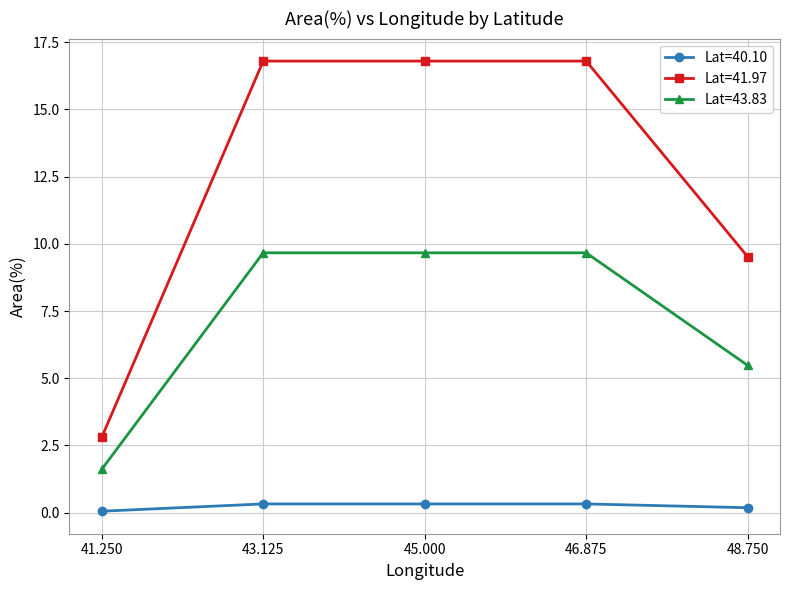

What are all the series names shown in the legend?

Lat=40.10, Lat=41.97, Lat=43.83